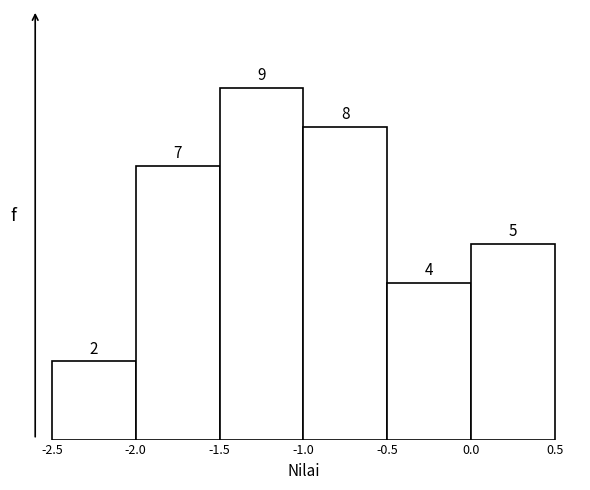

Reading left to right, list every bar in this chart as the range it spans on the x-axis followed by its height.

-2.5 to -2.0: 2
-2.0 to -1.5: 7
-1.5 to -1.0: 9
-1.0 to -0.5: 8
-0.5 to 0.0: 4
0.0 to 0.5: 5